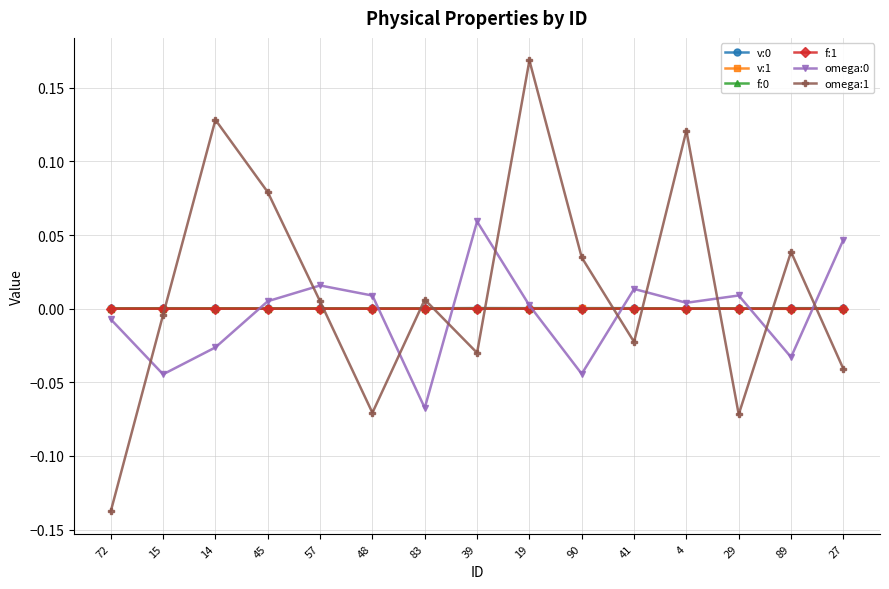

Which series has the largest total across all categories?

omega:1